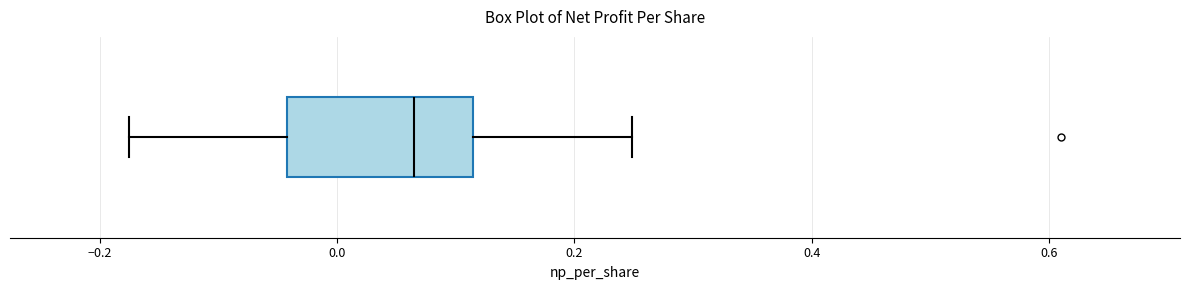

Transcribe this box plot: give where the median line is, the range the box spans, and where the two whiskers end, as read against the x-axis. The values are not printed on the chart, so give them approximately, as read against the axis.

median 0.06, box -0.04 to 0.12, whiskers -0.18 to 0.24